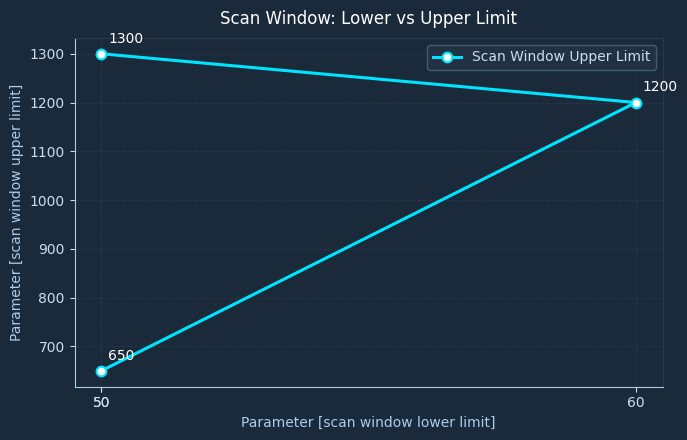

What is the change in value from 50 to 50?

-650